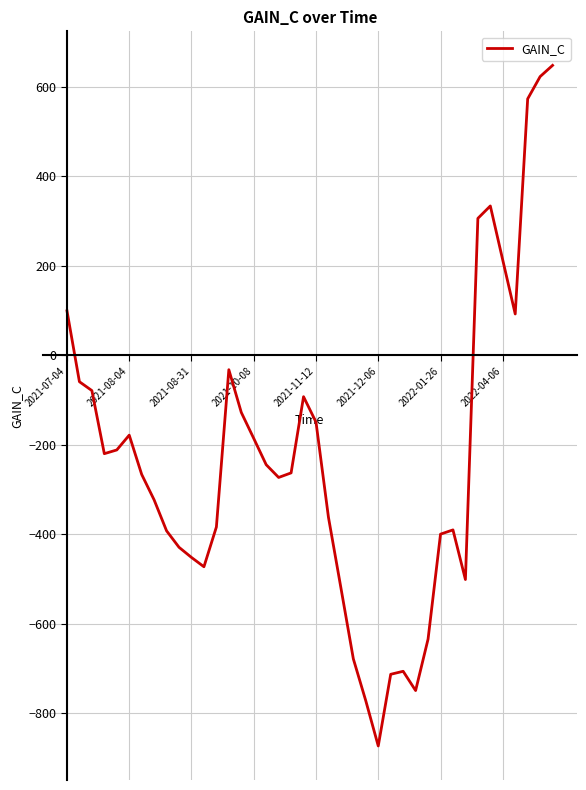

What is the greatest value displayed?

648.5